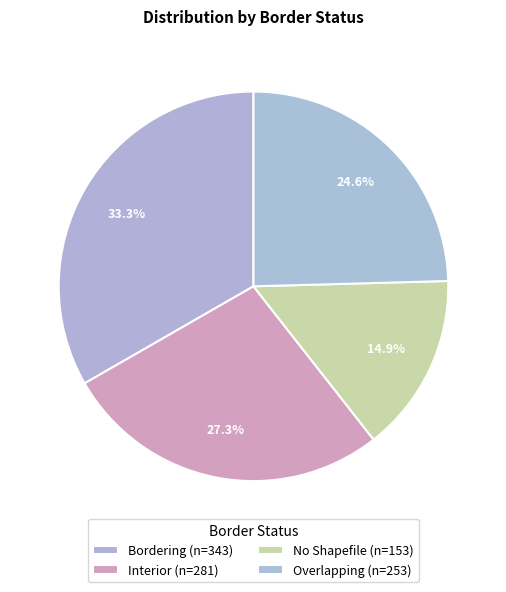

To the nearest percent, what is the difference between the largest and smallest slice percentages?

18%